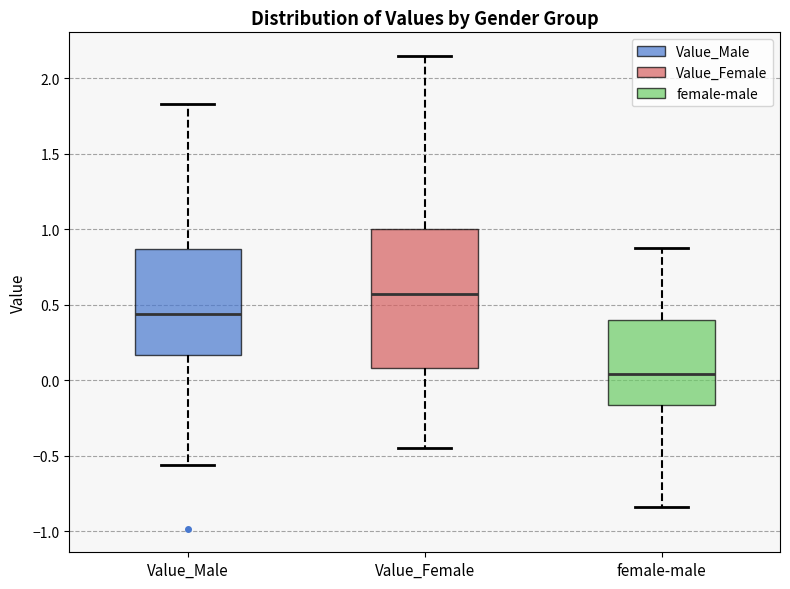

Comparing the boxes themselves (not the whiskers), which one is the tallest?

Value_Female